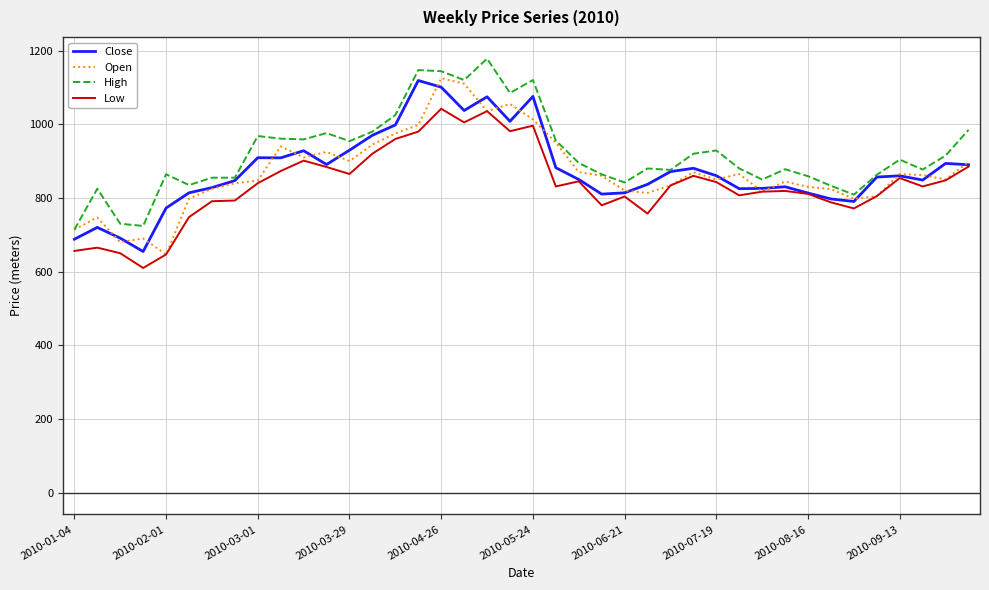

What is the smallest value displayed?

610.0